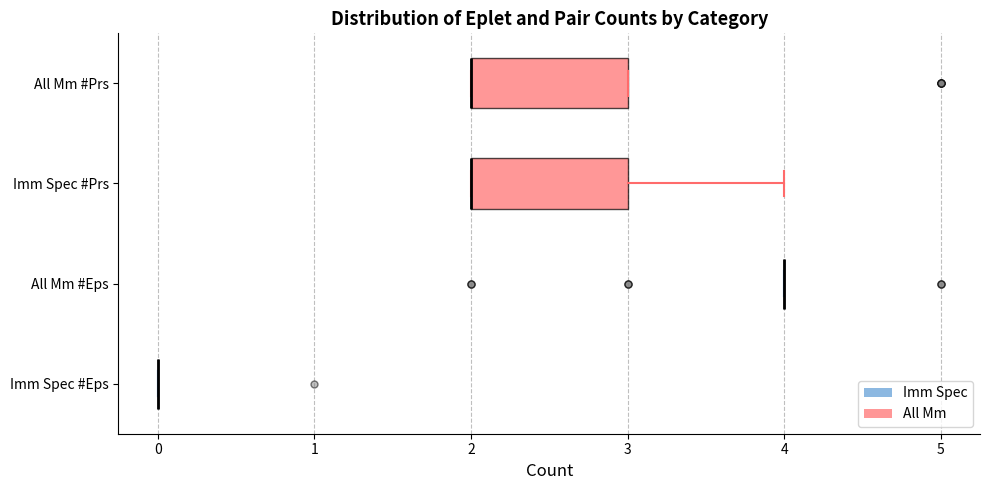

Where is the right edge of the box for Imm Spec #Prs on the x-axis? The values are not printed on the chart, so give them approximately, as read against the axis.

3